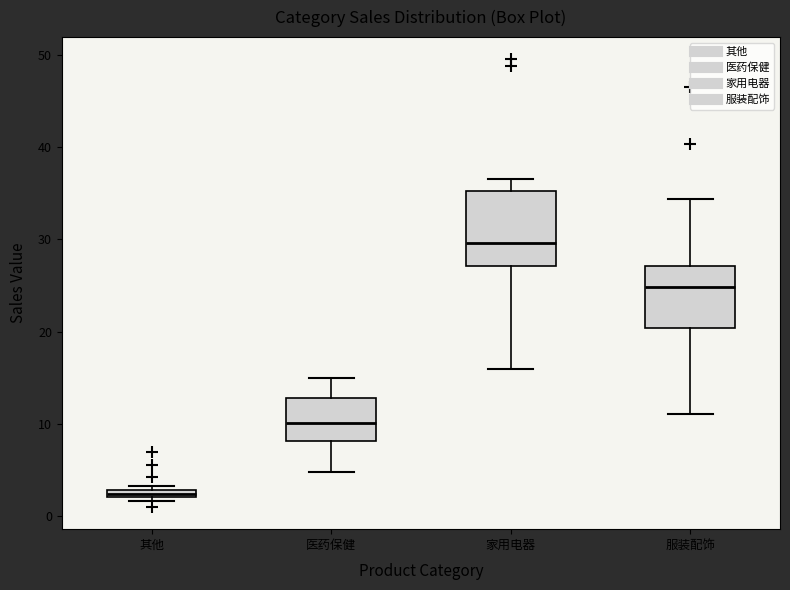

Which box is the tallest, from its lower edge to its upper edge?

家用电器